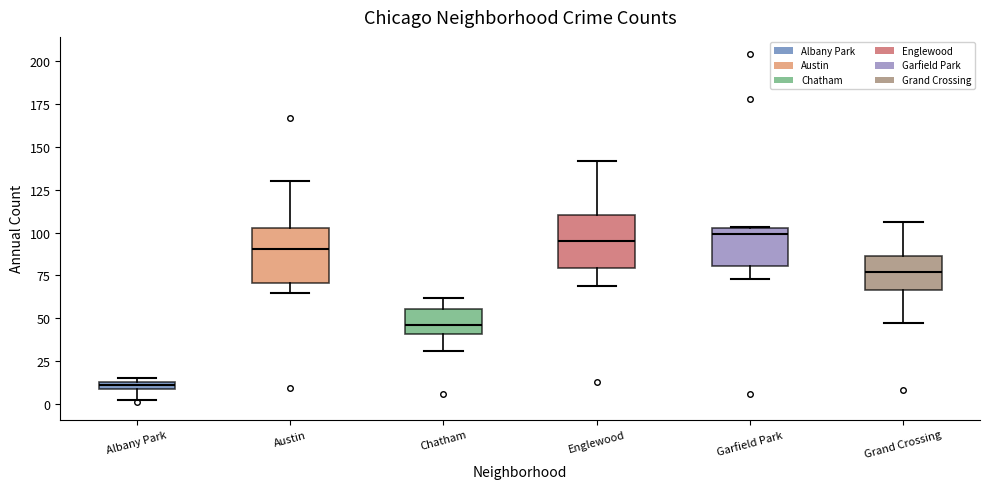

Where is the lower edge of the box for Austin on the y-axis? The values are not printed on the chart, so give them approximately, as read against the axis.

70